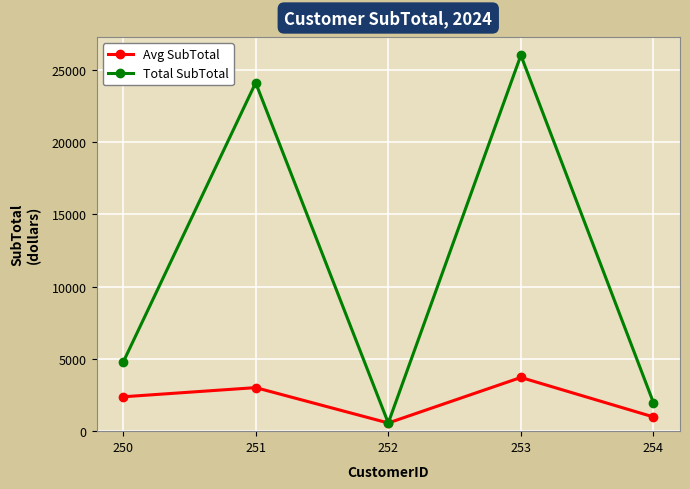

What are all the series names shown in the legend?

Avg SubTotal, Total SubTotal